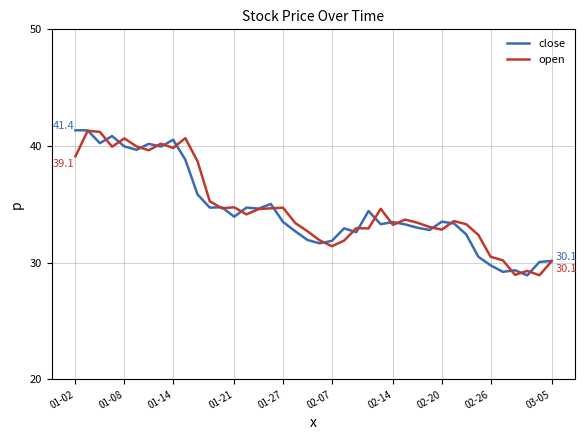

What is the maximum value for open?

41.3